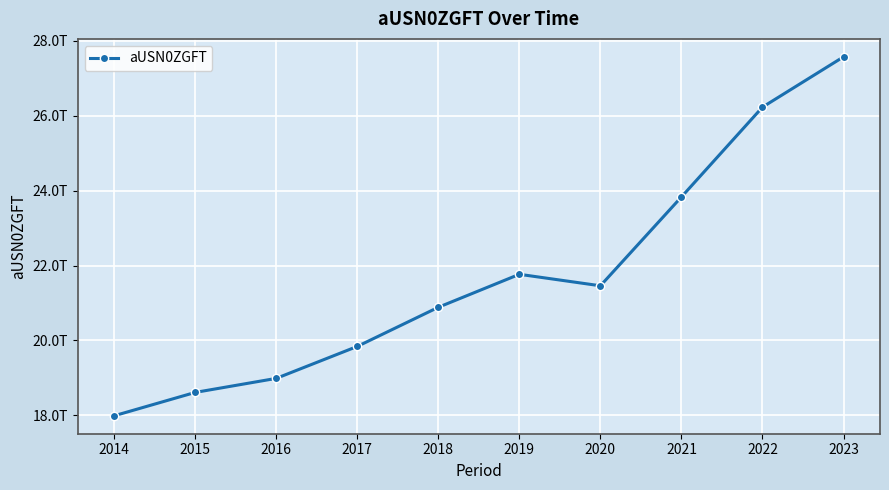

What is the maximum value shown in the chart?

27576136000000.0